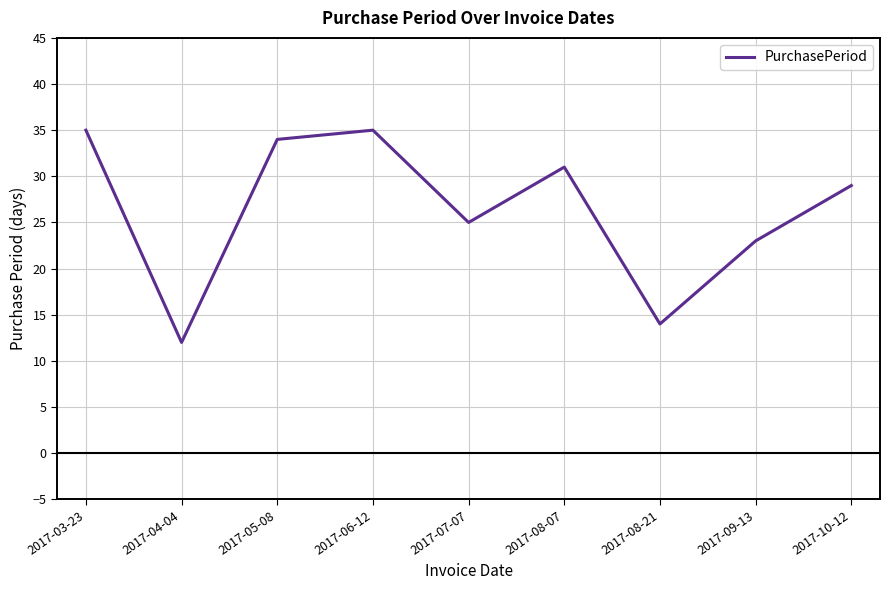

What is the difference between the values at 2017-07-07 and 2017-04-04?

13